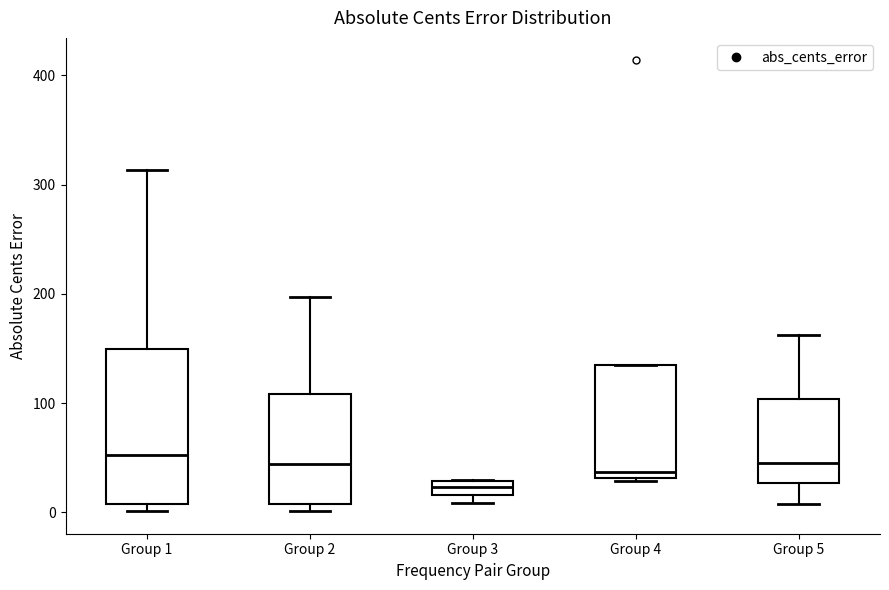

Comparing the boxes themselves (not the whiskers), which one is the tallest?

Group 1